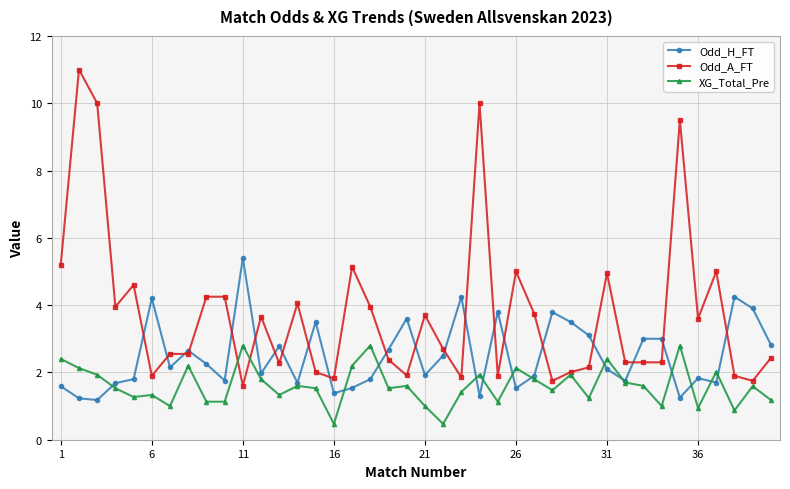

True or false: XG_Total_Pre has more than 2 interior local peaks.

True